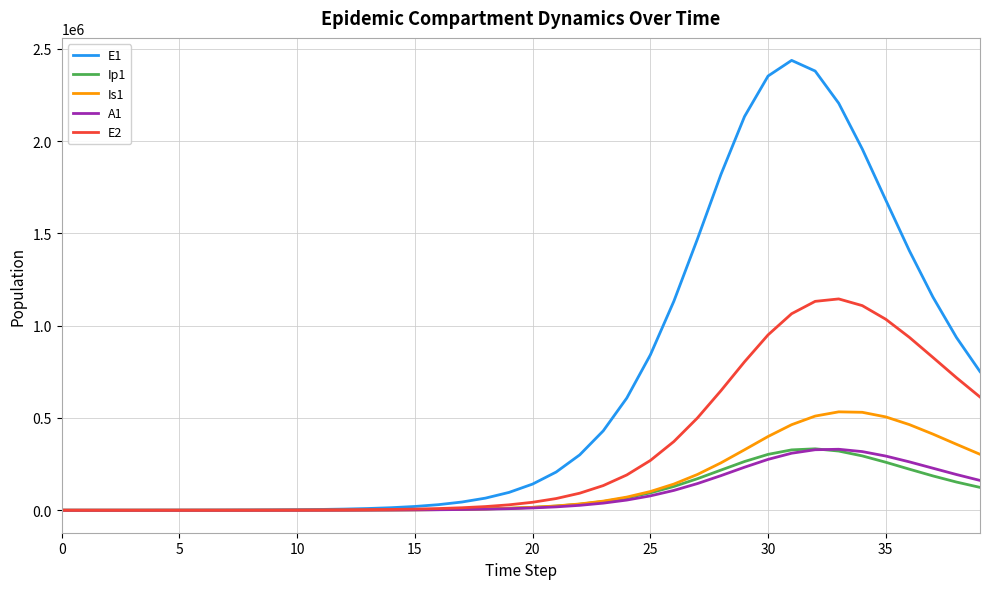

Which series has the largest total across all categories?

E1